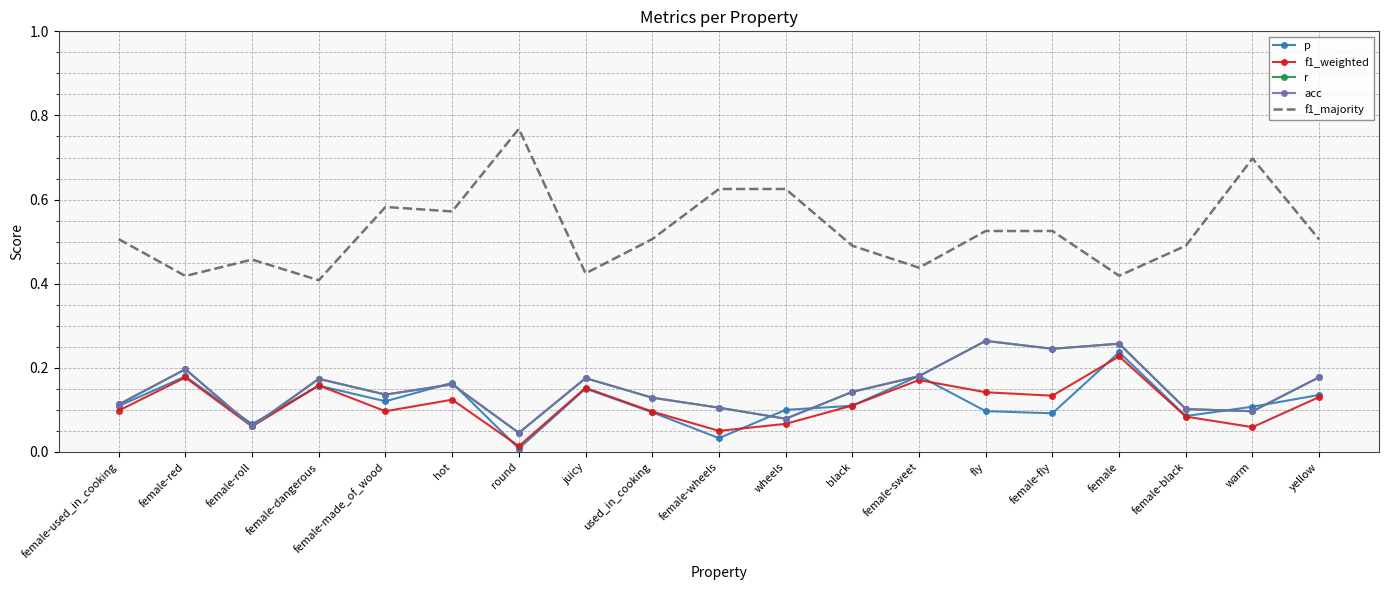

How many data points does each series have?

19